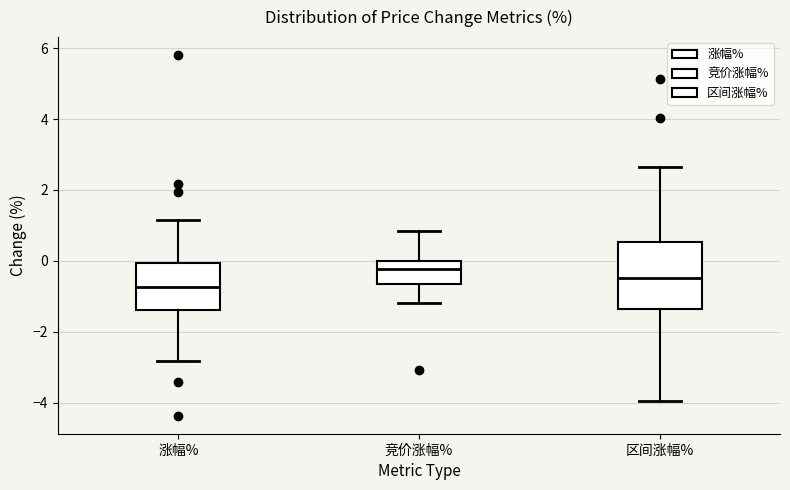

Which box's median line is the lowest?

涨幅%